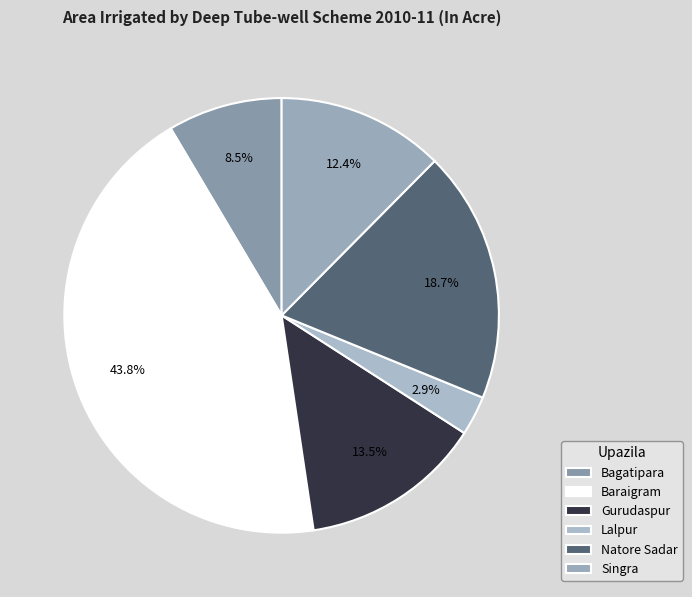

Does any single category account for the majority?

No